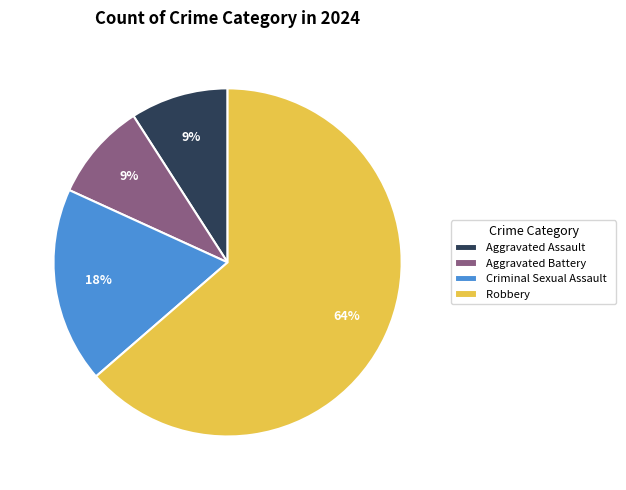

To the nearest percent, what is the difference between the largest and smallest slice percentages?

55%